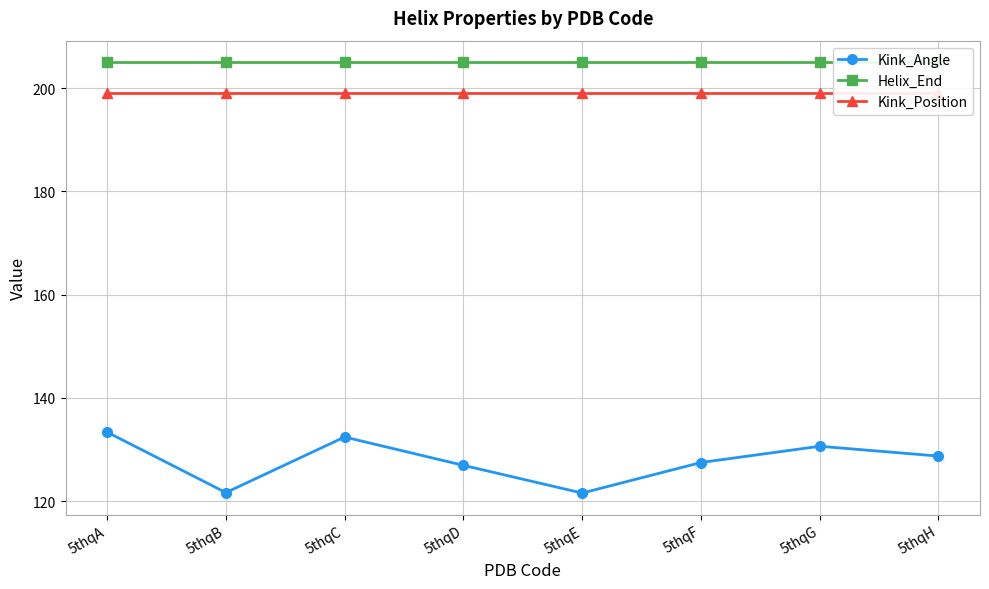

What is the smallest value displayed?

121.5